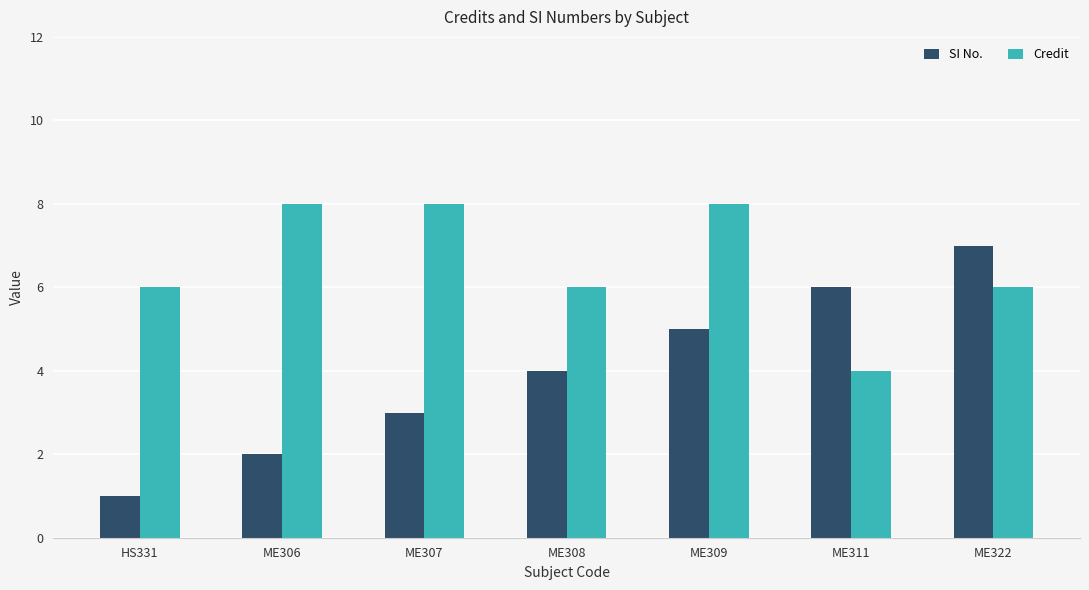

What is the total value across all series at ME309?

13